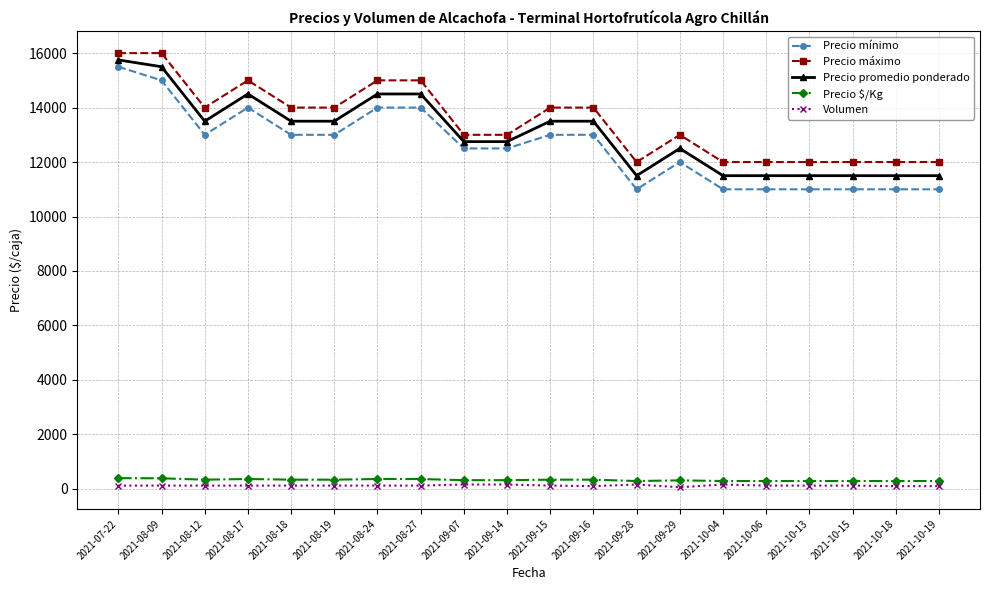

True or false: Precio máximo and Precio $/Kg cross at least once.

False